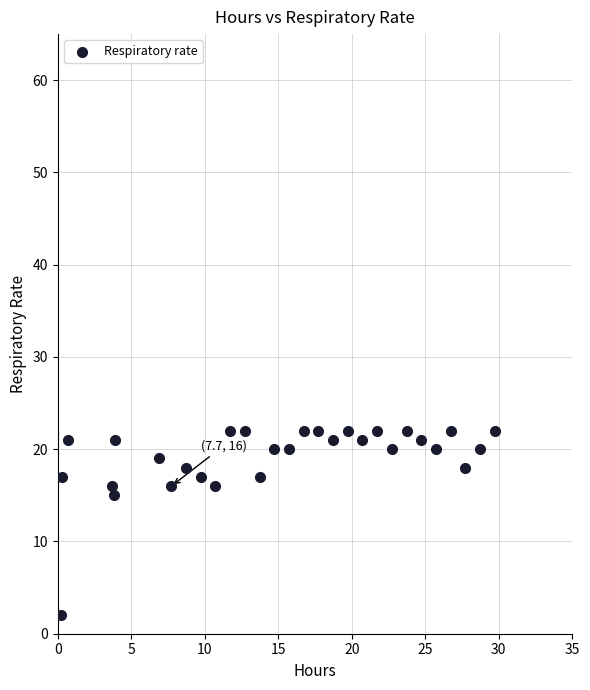

What Y value in the scatter plot is closest to 12?

15